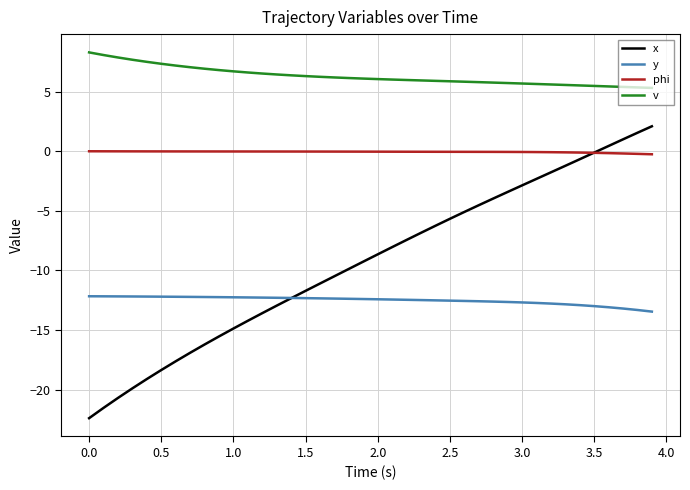

After their last crossing, which series has the higher values: phi or x?

x